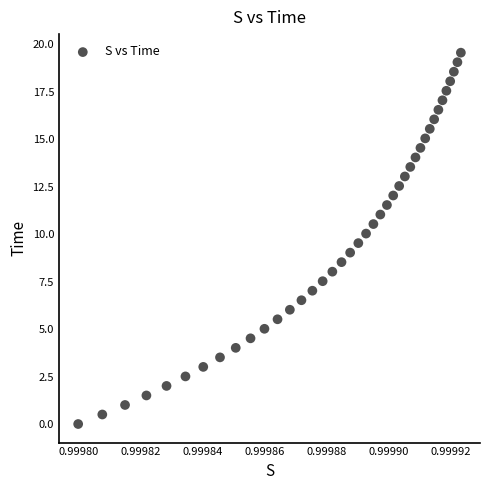

Count the number of points in this scatter plot.

40